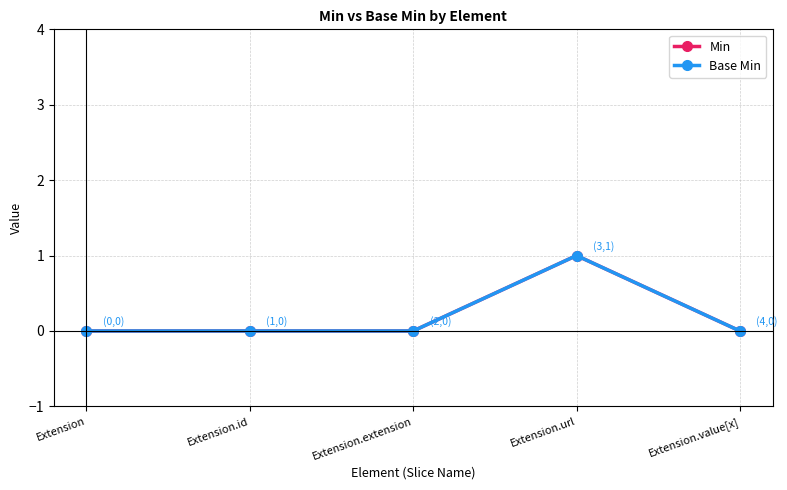

What is the label of the 1st point from the right?

Extension.value[x]